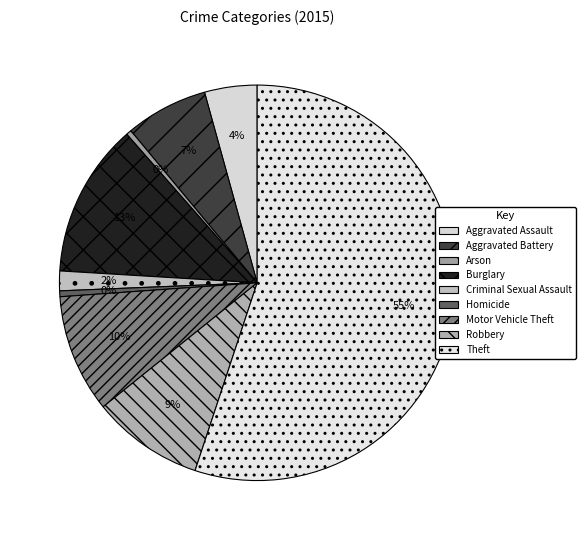

What is the largest slice in the pie chart?

Theft